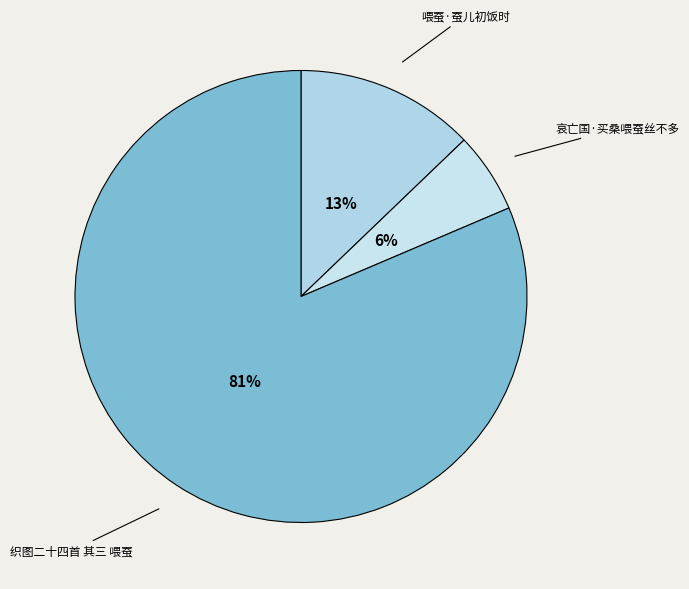

How many segments does this pie chart have?

3